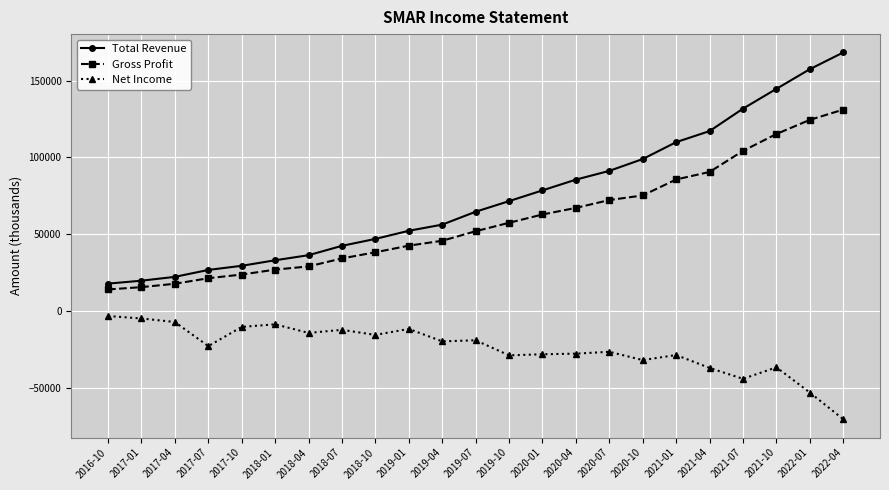

How many lines are shown in the chart?

3